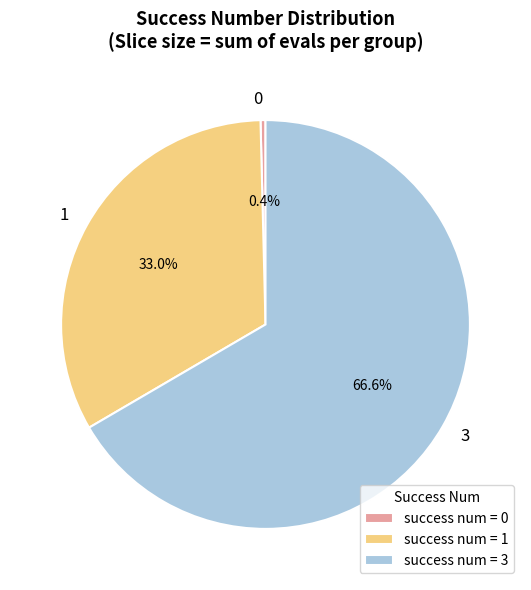

Rank the categories by value from highest to lowest.

3, 1, 0